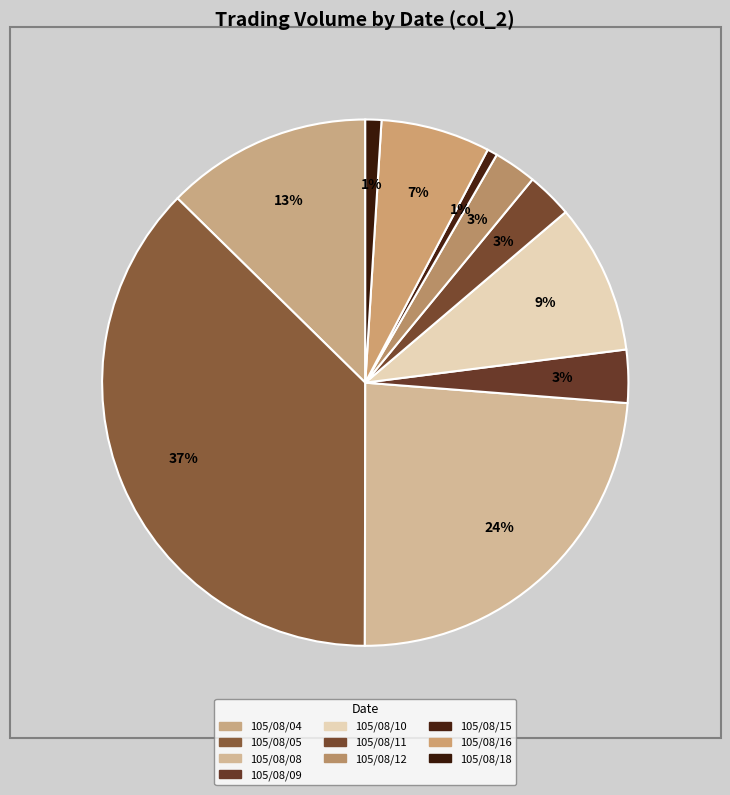

Count the number of slices in the pie.

10